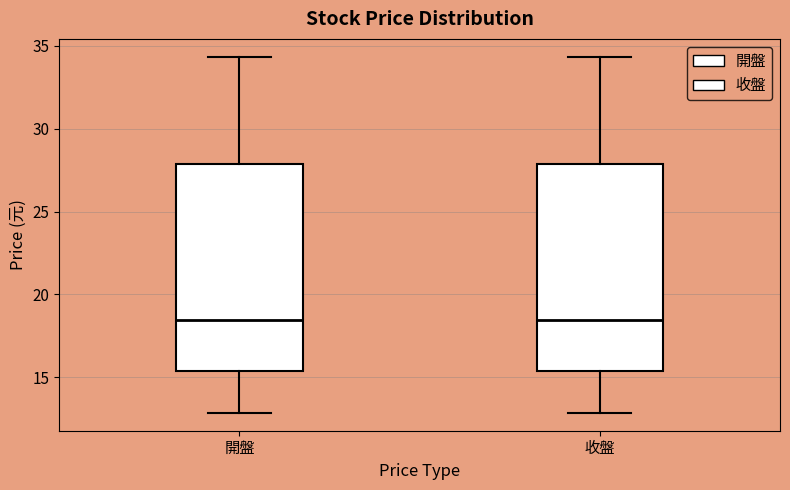

Reading left to right, transcribe this box plot: for each box, give where its median line is, the range the box spans, and where its two whiskers end, as read against the y-axis. The values are not printed on the chart, so give them approximately, as read against the axis.

開盤: median 18.5, box 15.5 to 28.0, whiskers 13.0 to 34.5
收盤: median 18.5, box 15.5 to 28.0, whiskers 13.0 to 34.5